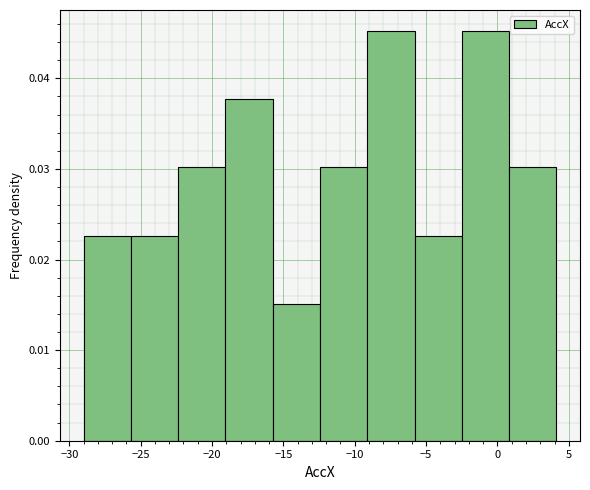

Reading left to right, transcribe this chart: for each bar, give the range it covers on the x-axis and its height. Neither the bar edges nor the heights are printed on the chart, so give them approximately, as read against the axes.

-29.0 to -25.5: 0.023
-25.5 to -22.5: 0.023
-22.5 to -19.0: 0.030
-19.0 to -15.5: 0.038
-15.5 to -12.5: 0.015
-12.5 to -9.0: 0.030
-9.0 to -6.0: 0.045
-6.0 to -2.5: 0.023
-2.5 to 1.0: 0.045
1.0 to 4.0: 0.030